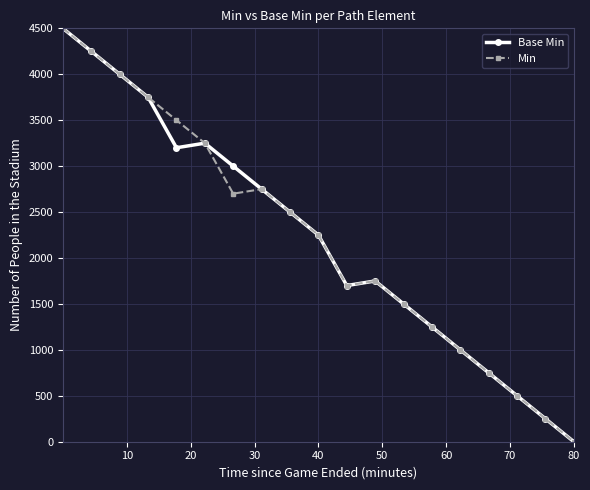

Count the number of categories in the chart.

19